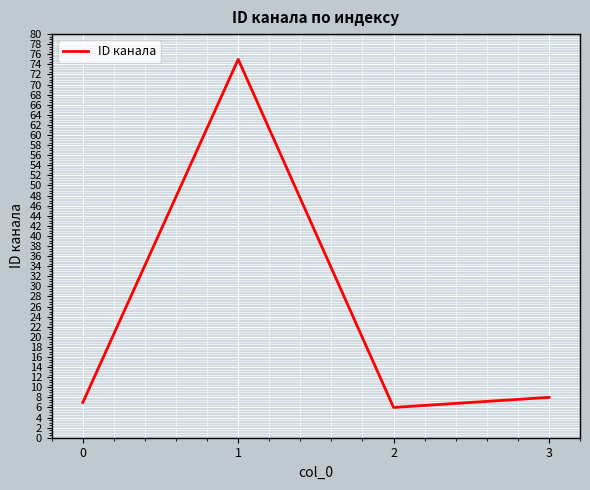

How many lines are shown in the chart?

1